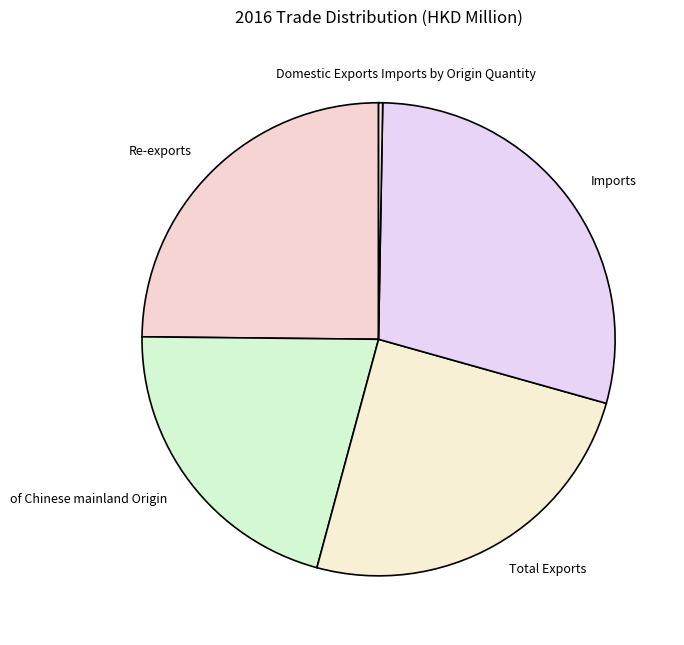

Does Total Exports represent more than half of the total?

No